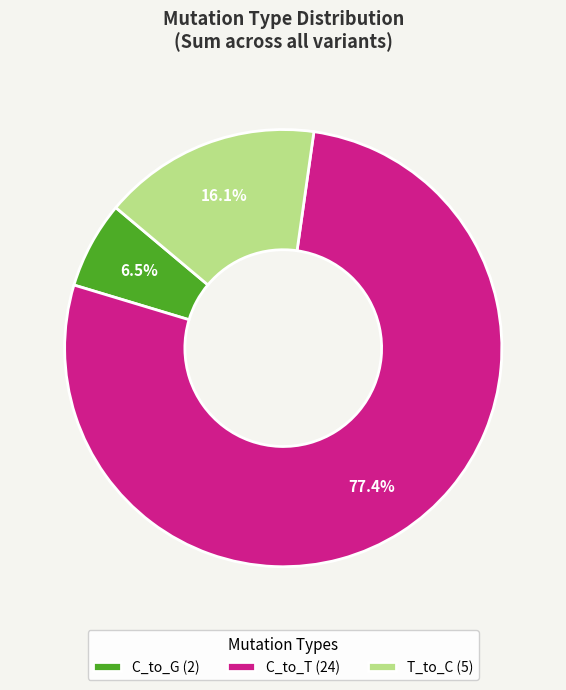

How much of the chart is everything except C_to_G (2)?

93.5%